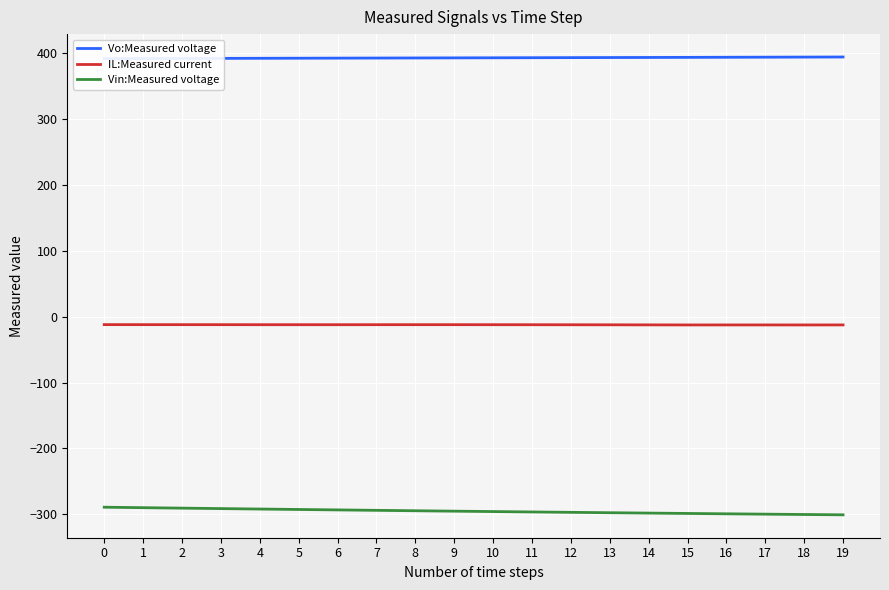

Which series has the largest total across all categories?

Vo:Measured voltage